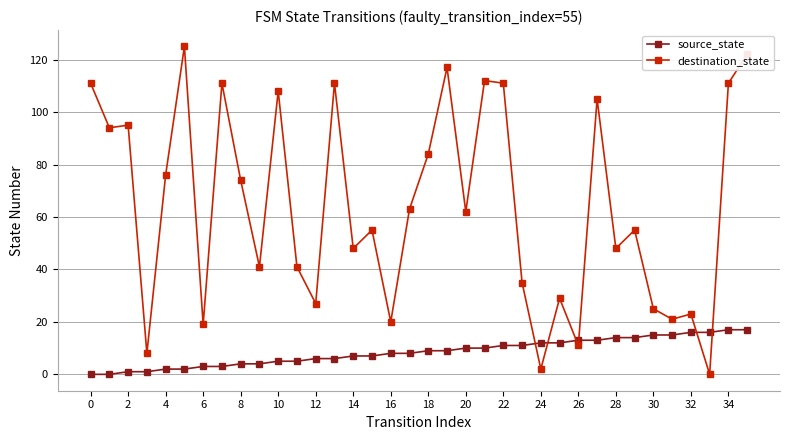

After their last crossing, which series has the higher values: source_state or destination_state?

destination_state